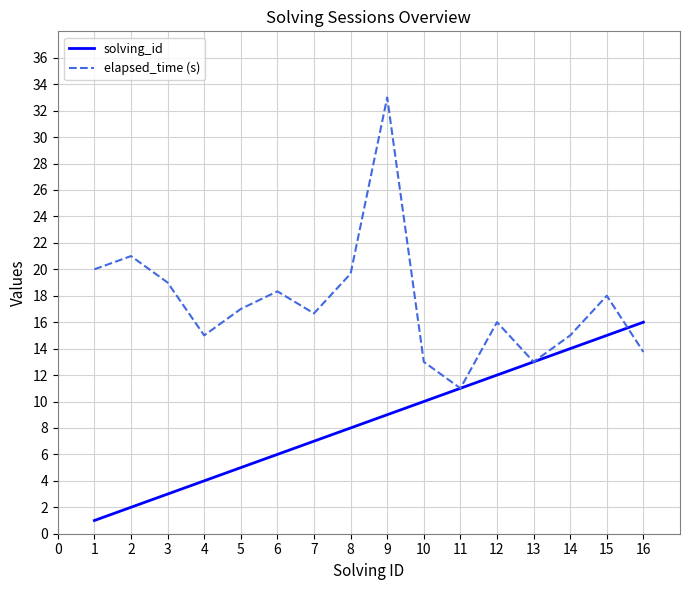

Reading left to right, extract all data points from this chart.

solving_id: 1.0	2.0	3.0	4.0	5.0	6.0	7.0	8.0	9.0	10.0	11.0	12.0	13.0	14.0	15.0	16.0
elapsed_time (s): 20.0	21.0	19.0	15.0	17.0	18.3	16.7	19.7	33.0	13.0	11.0	16.0	13.0	15.0	18.0	13.8